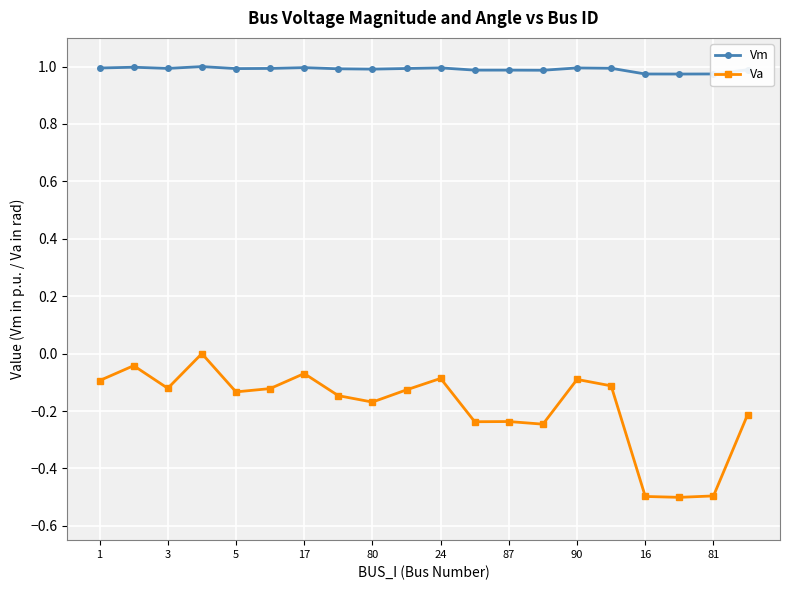

Which series has the widest spread of values?

Va